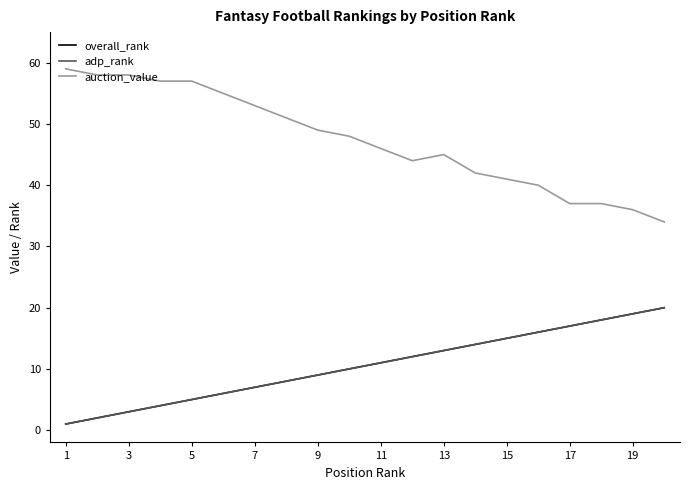

True or false: auction_value has more than 2 interior local peaks.

False